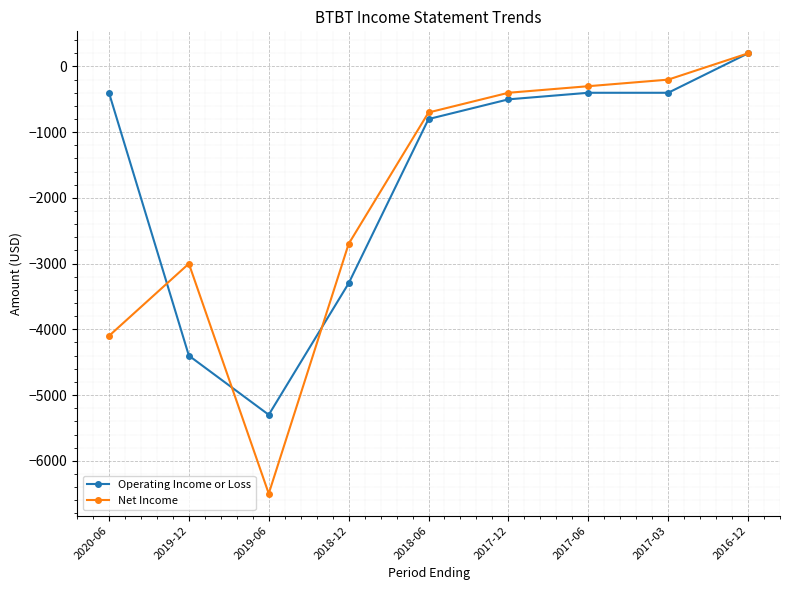

What position from the right is 2019-06?

7